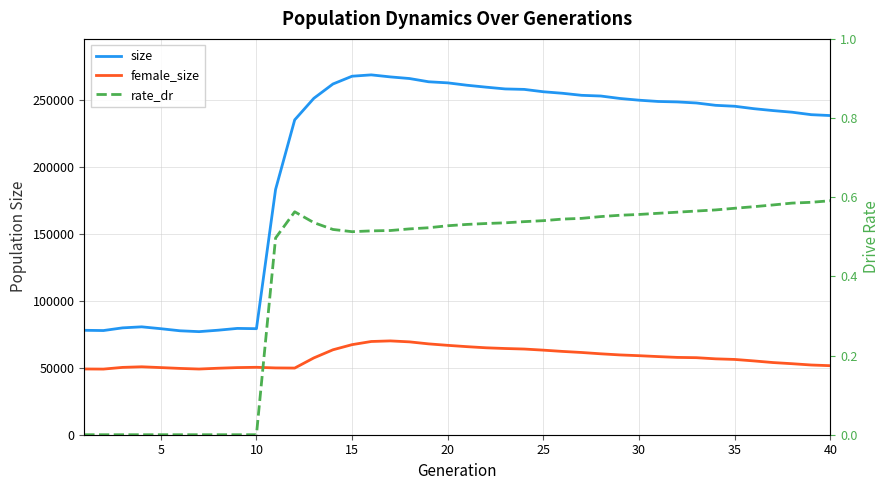

At how many categories does at least one series exceed 124929?

30